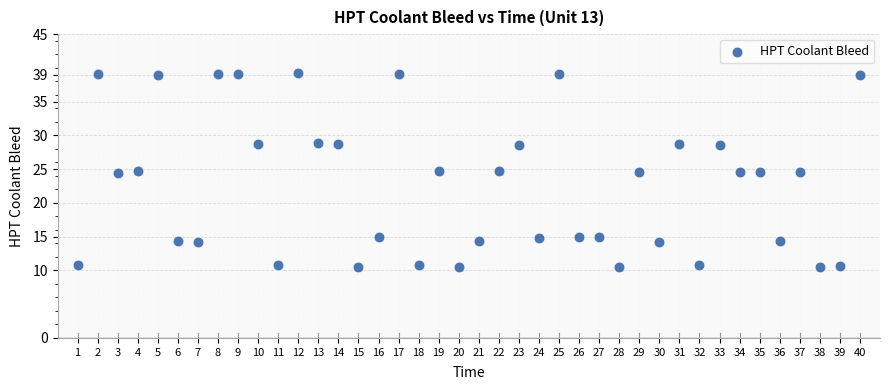

What is the range of Y values (max minus min)?

28.7